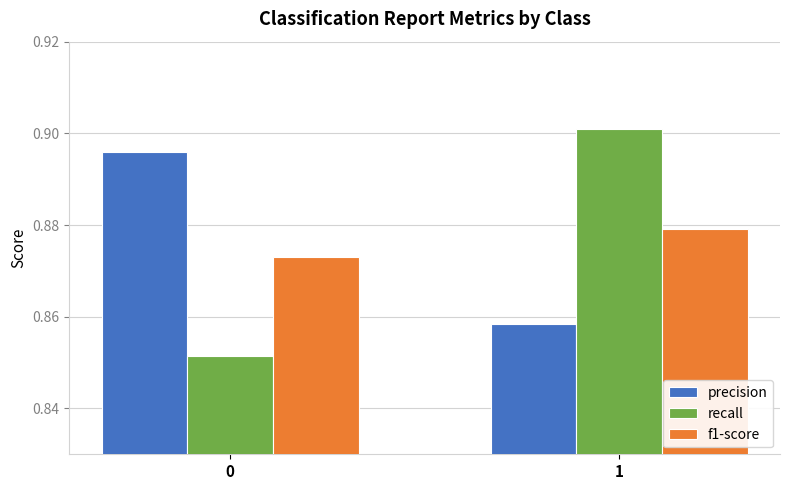

What are all the series names shown in the legend?

precision, recall, f1-score